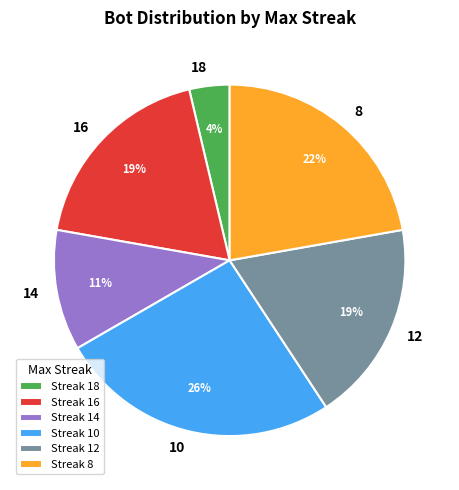

What percentage is the 14 slice, to the nearest percent?

11%